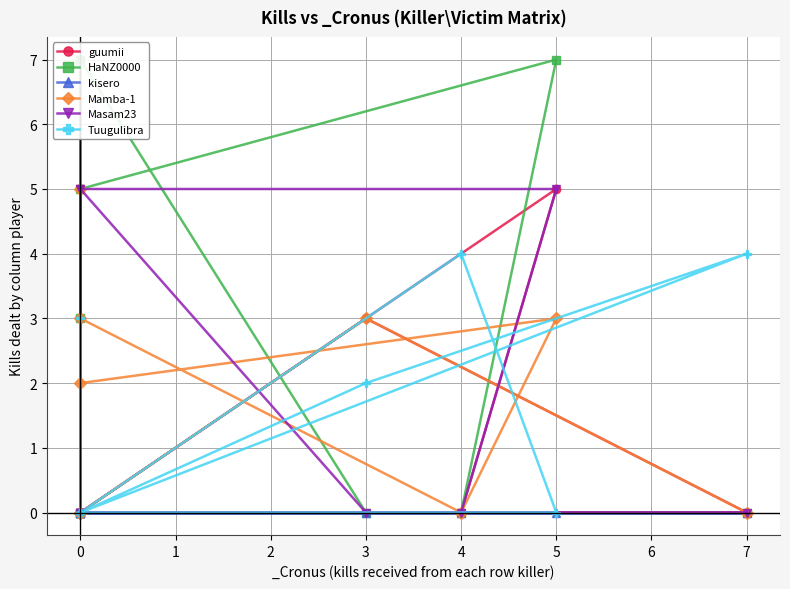

What is the maximum value shown in the chart?

7